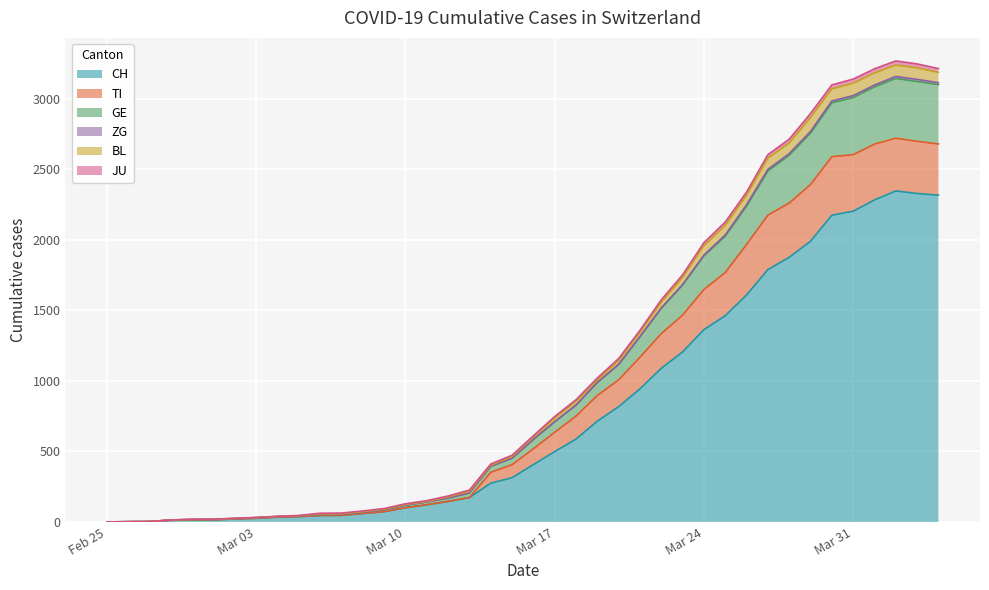

Where is CH nearest to the value 1174?

2020-03-23